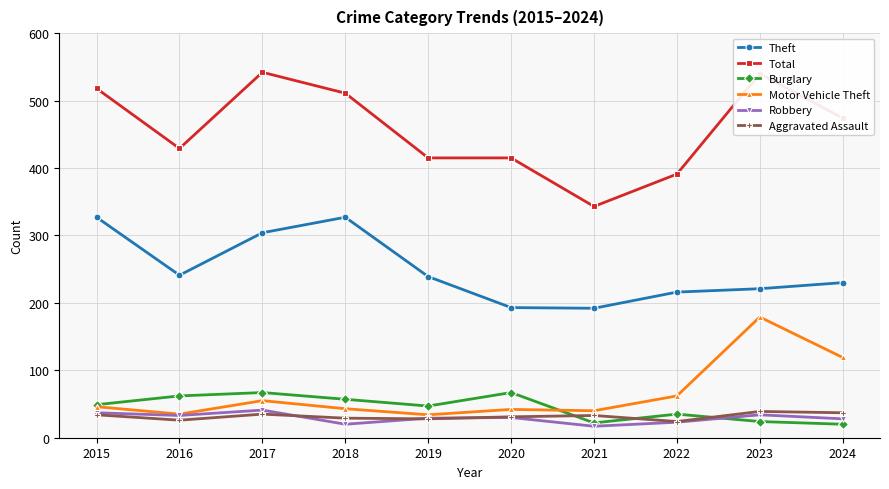

Which series has the largest total across all categories?

Total